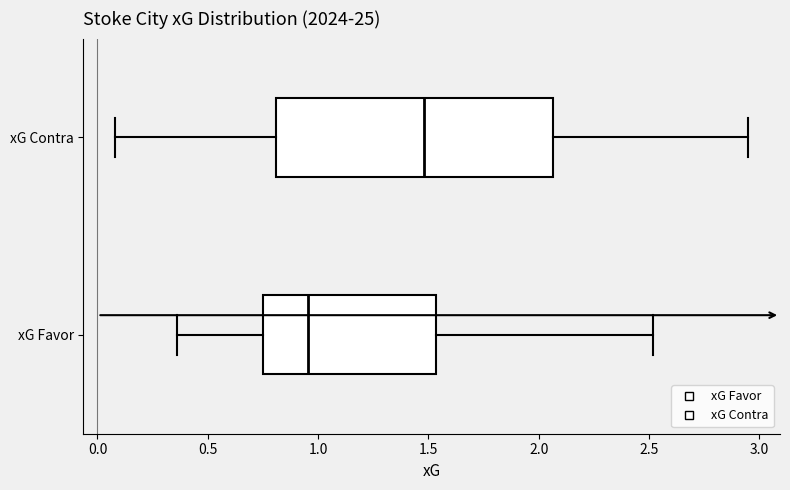

Reading bottom to top, read every box against the x-axis: the position of its median line, the range the box covers, and the ends of its whiskers. The values are not printed on the chart, so give them approximately, as read against the axis.

xG Favor: median 0.95, box 0.75 to 1.55, whiskers 0.35 to 2.50
xG Contra: median 1.50, box 0.80 to 2.05, whiskers 0.10 to 2.95